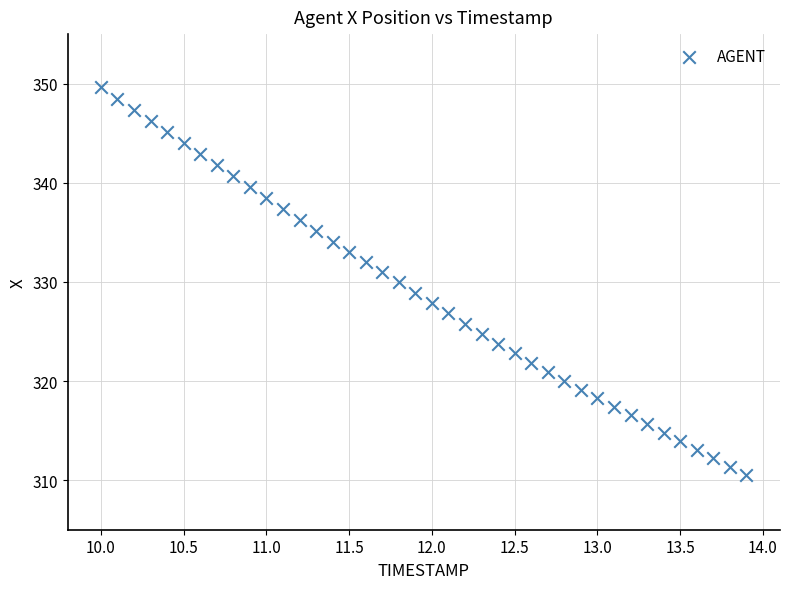

What is the range of Y values (max minus min)?

39.1